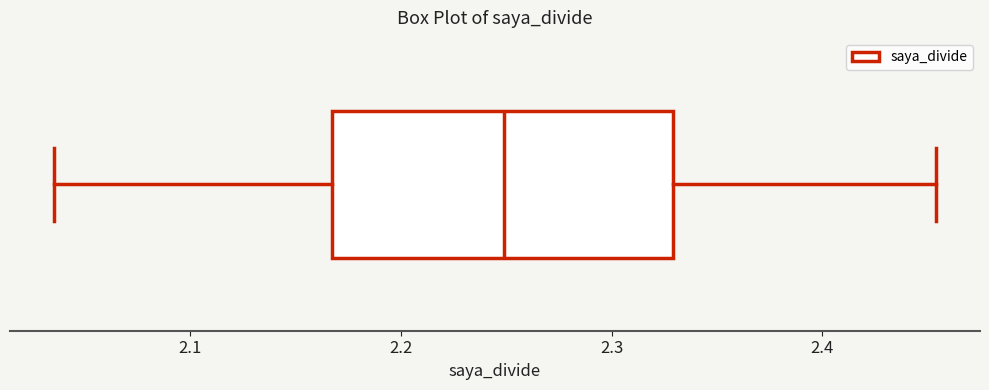

Read this box plot against the x-axis: the position of the median line, the range covered by the box, and the ends of both whiskers. The values are not printed on the chart, so give them approximately, as read against the axis.

median 2.25, box 2.17 to 2.33, whiskers 2.04 to 2.45